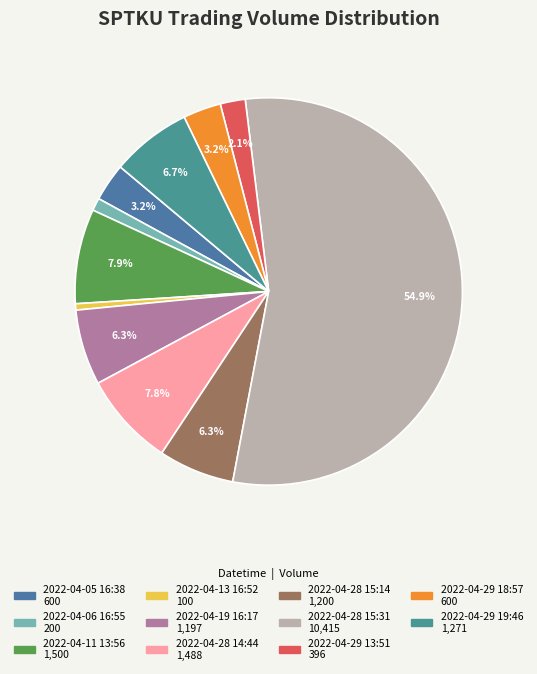

To the nearest percent, what is the combined percentage of 2022-04-28 14:44 and 2022-04-28 15:31?

63%